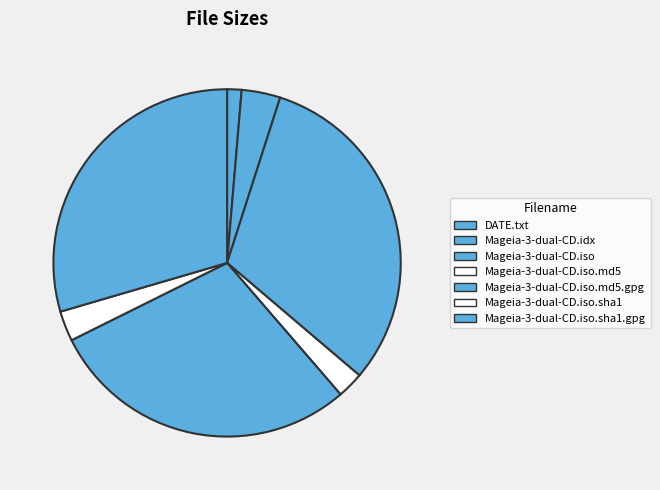

To the nearest percent, what percentage of the pie is DATE.txt?

1%